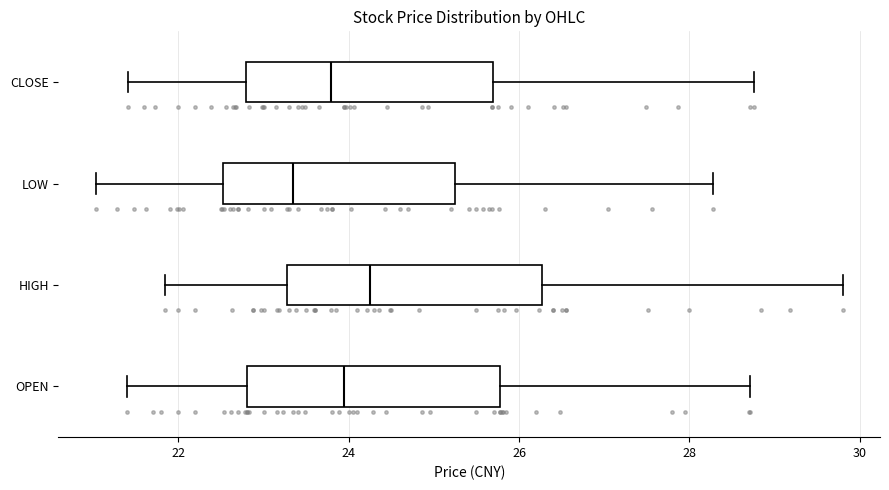

Which box's median line is the furthest to the right?

HIGH